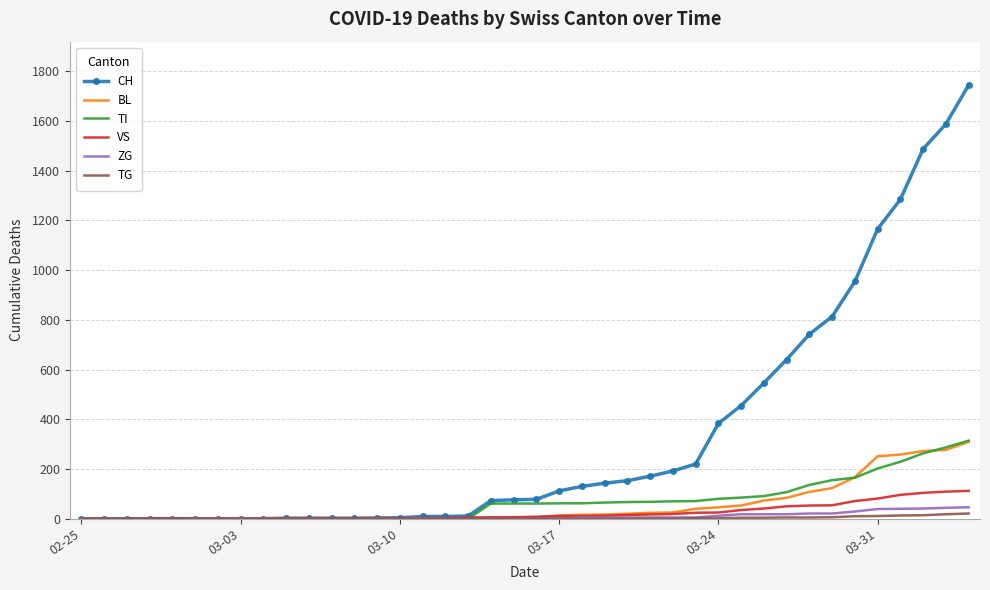

What is the sum of all ZG values?

382